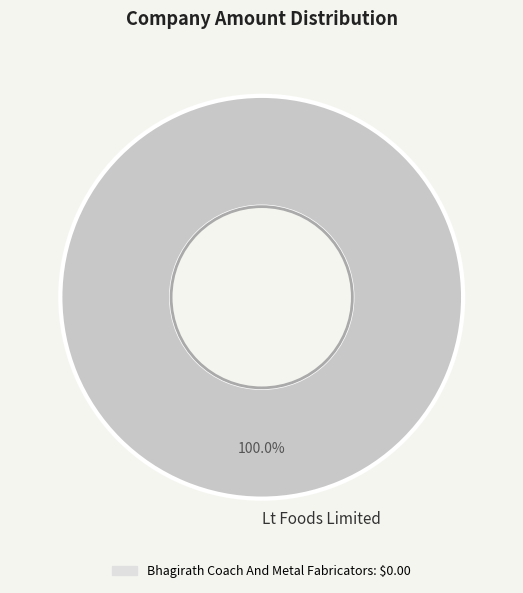

Does Lt Foods Limited account for over 50% of the chart?

Yes